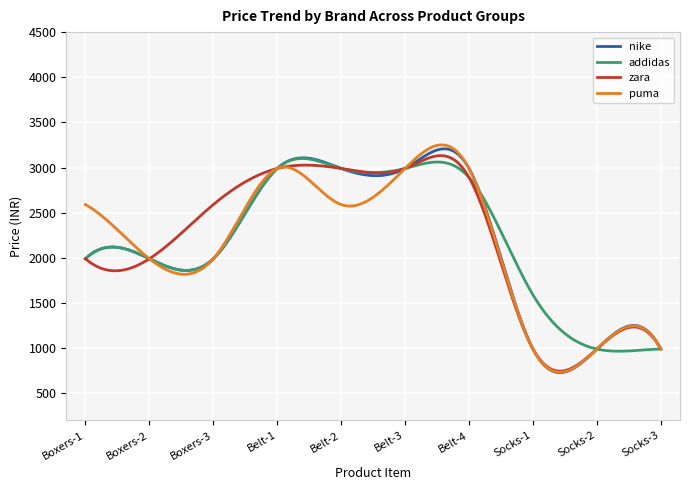

What is the difference between the maximum and minimum values in the zara series?

2386.5